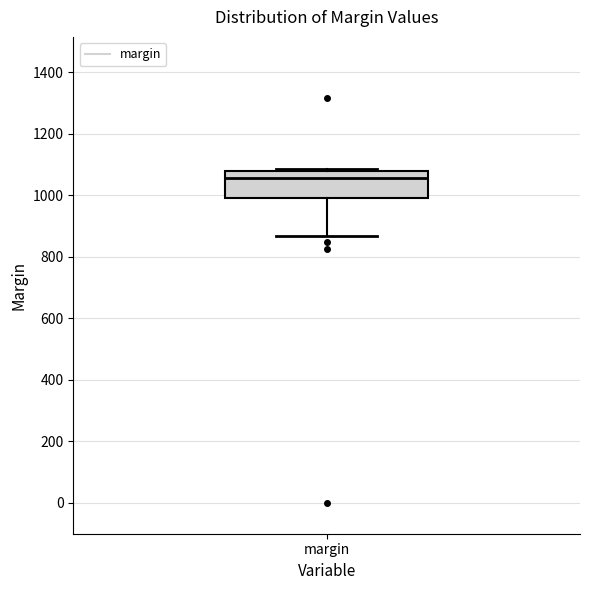

Read this box plot against the y-axis: the position of the median line, the range covered by the box, and the ends of both whiskers. The values are not printed on the chart, so give them approximately, as read against the axis.

median 1060, box 1000 to 1080, whiskers 860 to 1080